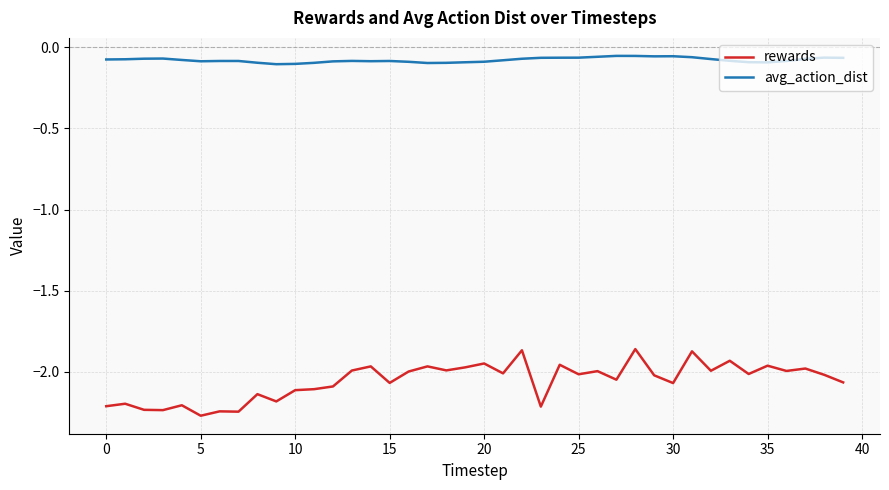

List the series in order of their overall mean, highest first.

avg_action_dist, rewards